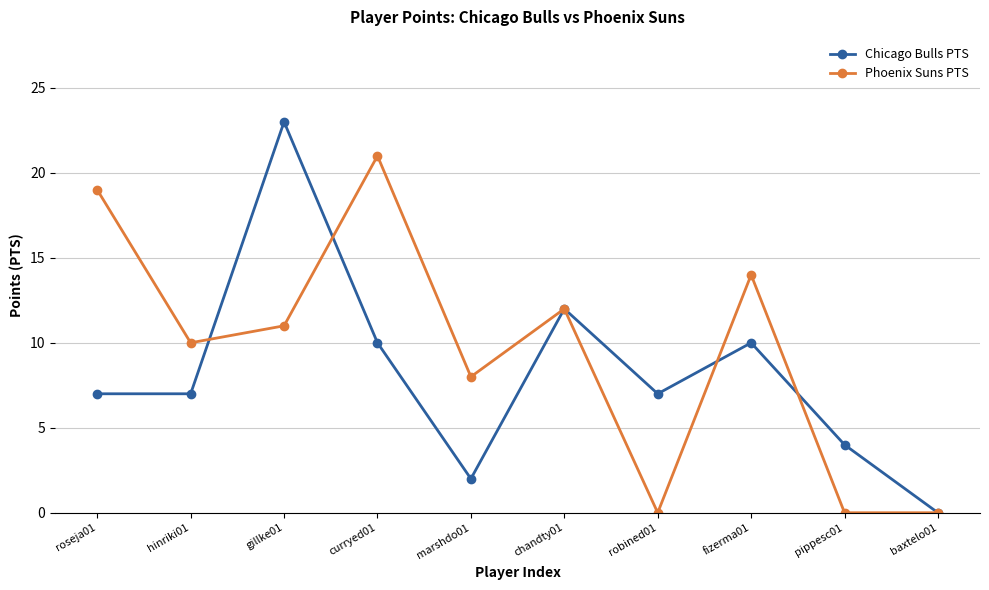

At which category is the sum across all series the highest?

gillke01